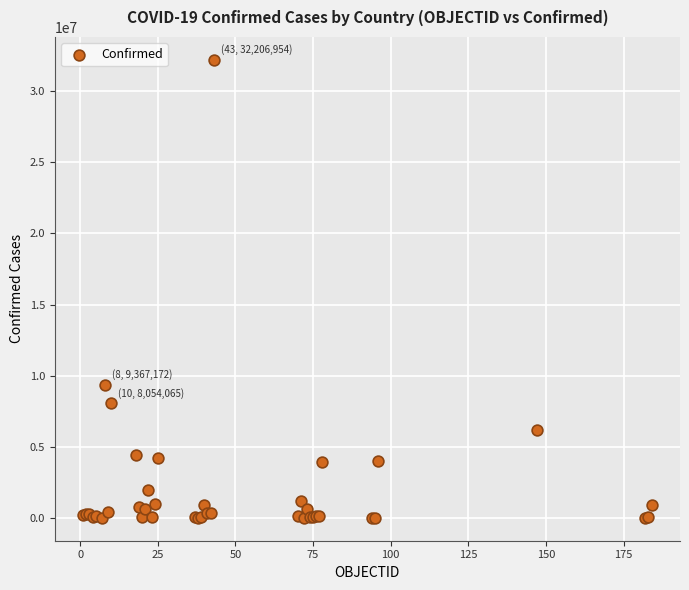

What Y value in the scatter plot is closest to 16107189?

9367172